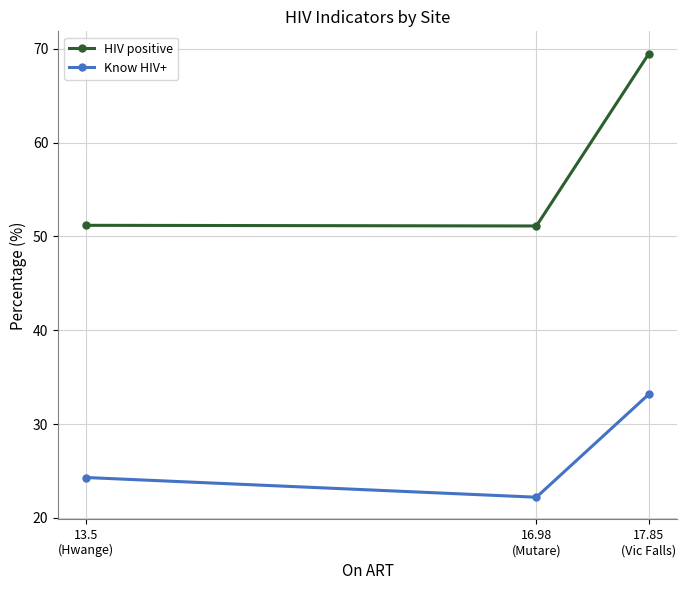

What is the difference between the Know HIV+ values at 13.5
(Hwange) and 16.98
(Mutare)?

2.1